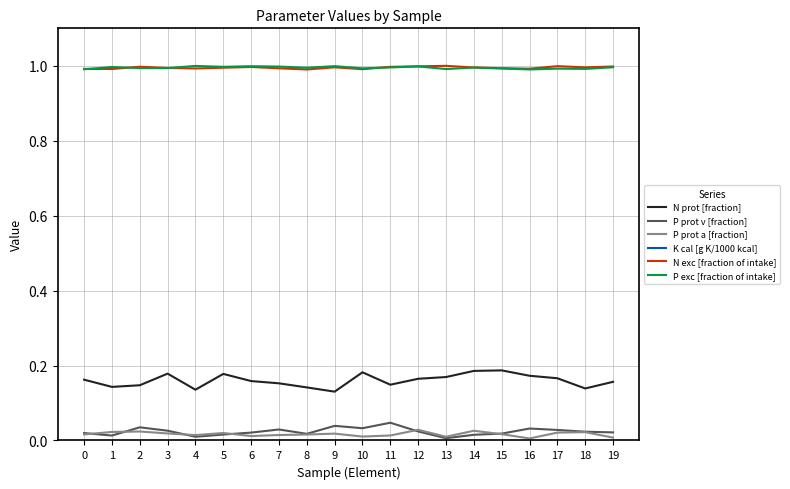

At which label does N exc [fraction of intake] reach its minimum?

8